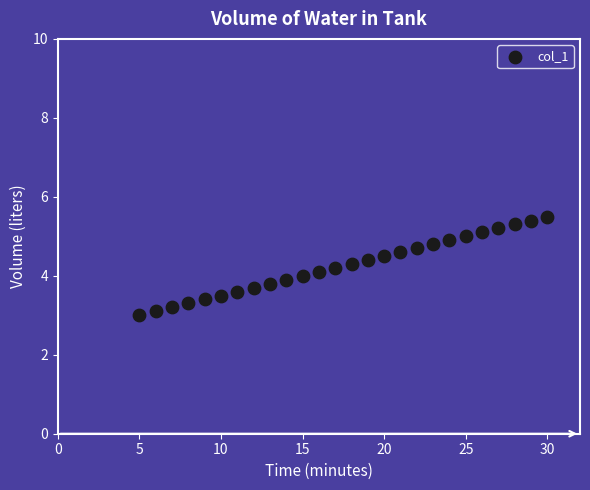

What is the range of X values (max minus min)?

25.0